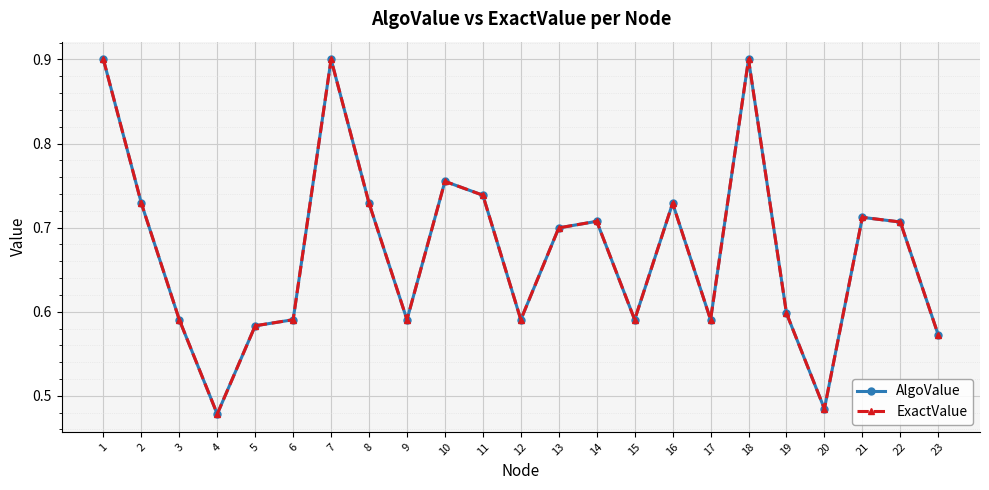

List the series in order of their overall mean, highest first.

ExactValue, AlgoValue